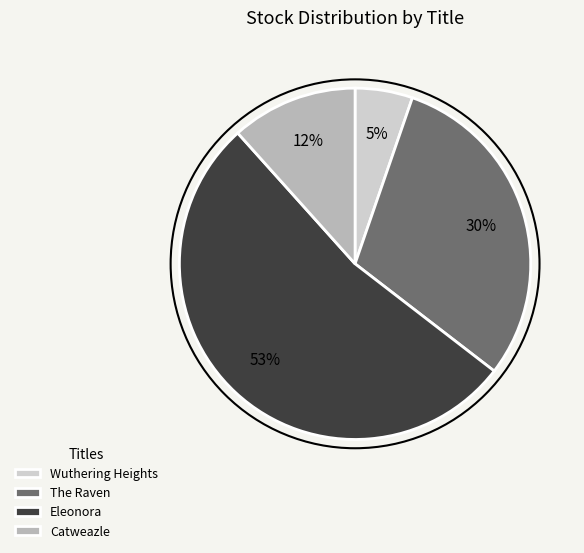

Which has a higher value, The Raven or Wuthering Heights?

The Raven